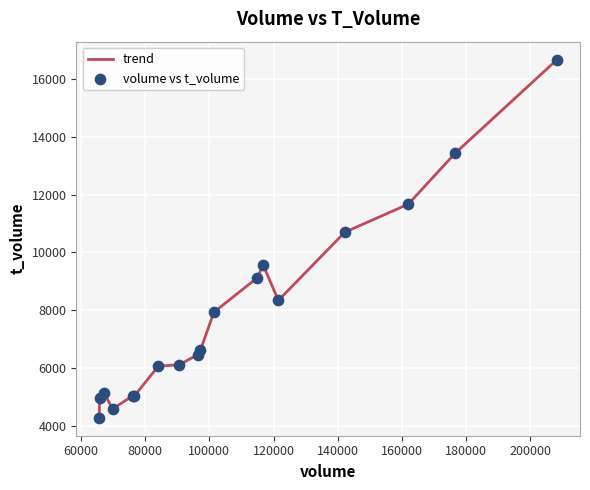

What is the greatest value displayed?

16690